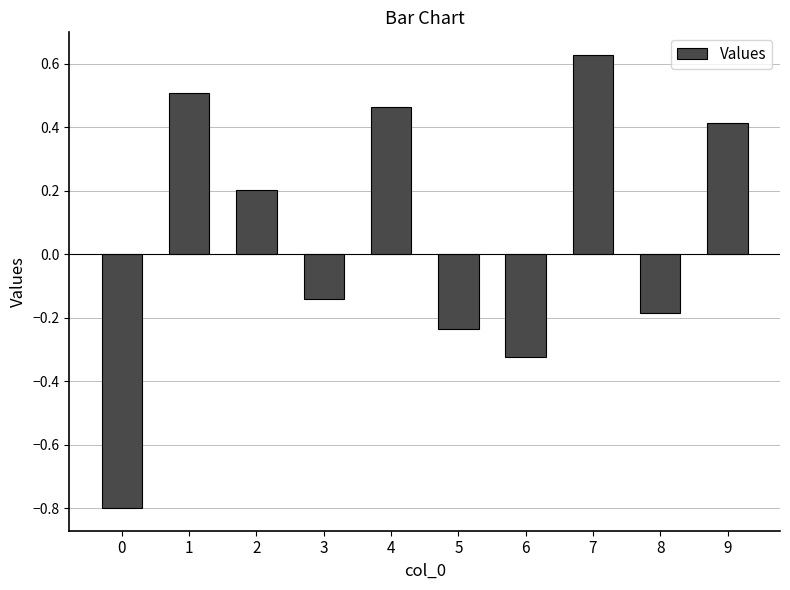

Rank the categories by value from lowest to highest.

0, 6, 5, 8, 3, 2, 9, 4, 1, 7